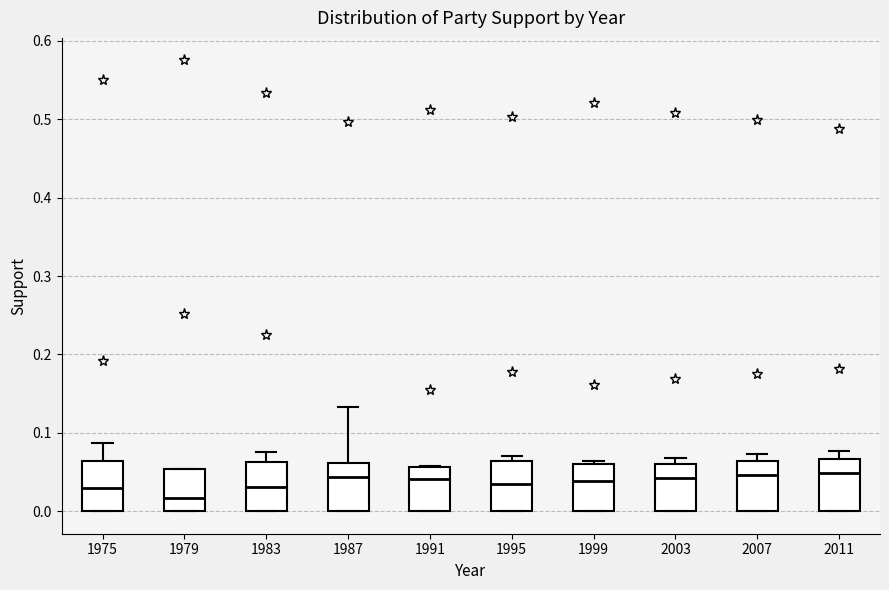

Reading left to right, read every box against the y-axis: the position of its median line, the range the box covers, and the ends of its whiskers. The values are not printed on the chart, so give them approximately, as read against the axis.

1975: median 0.03, box 0.00 to 0.06, whiskers 0.00 to 0.09
1979: median 0.02, box 0.00 to 0.05, whiskers 0.00 to 0.05
1983: median 0.03, box 0.00 to 0.06, whiskers 0.00 to 0.08
1987: median 0.04, box 0.00 to 0.06, whiskers 0.00 to 0.13
1991: median 0.04, box 0.00 to 0.06, whiskers 0.00 to 0.06
1995: median 0.04, box 0.00 to 0.06, whiskers 0.00 to 0.07
1999: median 0.04, box 0.00 to 0.06, whiskers 0.00 to 0.06 (just above the box's upper edge)
2003: median 0.04, box 0.00 to 0.06, whiskers 0.00 to 0.07
2007: median 0.05, box 0.00 to 0.06, whiskers 0.00 to 0.07
2011: median 0.05, box 0.00 to 0.07, whiskers 0.00 to 0.08